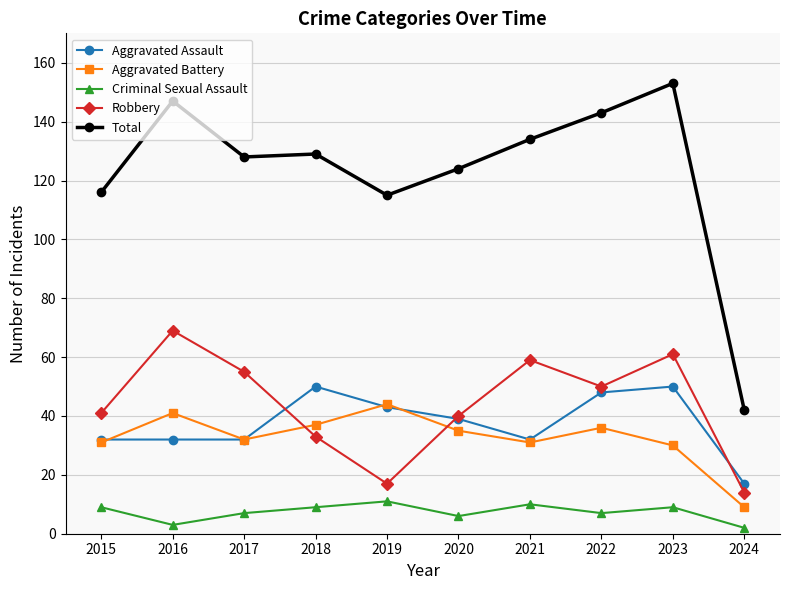

What is the sum of the Aggravated Assault values at 2017 and 2016?

64